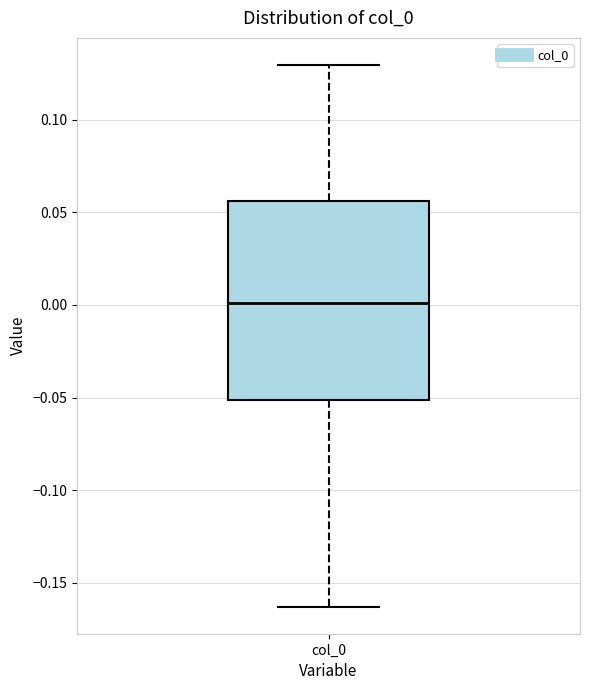

Read this box plot against the y-axis: the position of the median line, the range covered by the box, and the ends of both whiskers. The values are not printed on the chart, so give them approximately, as read against the axis.

median 0.000, box -0.050 to 0.055, whiskers -0.165 to 0.130